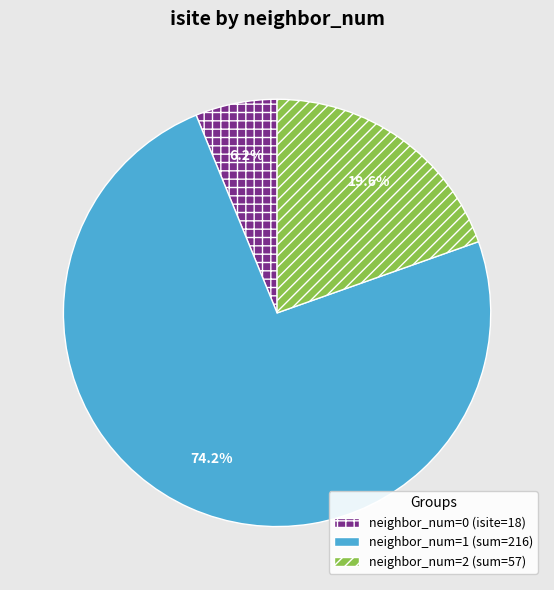

Rank the categories by value from highest to lowest.

neighbor_num=1 (sum=216), neighbor_num=2 (sum=57), neighbor_num=0 (isite=18)